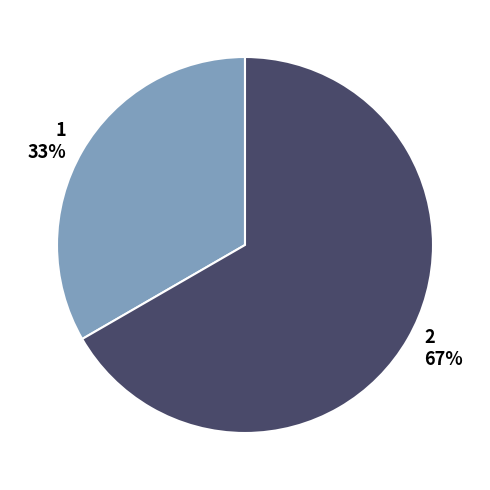

Count the number of slices in the pie.

2